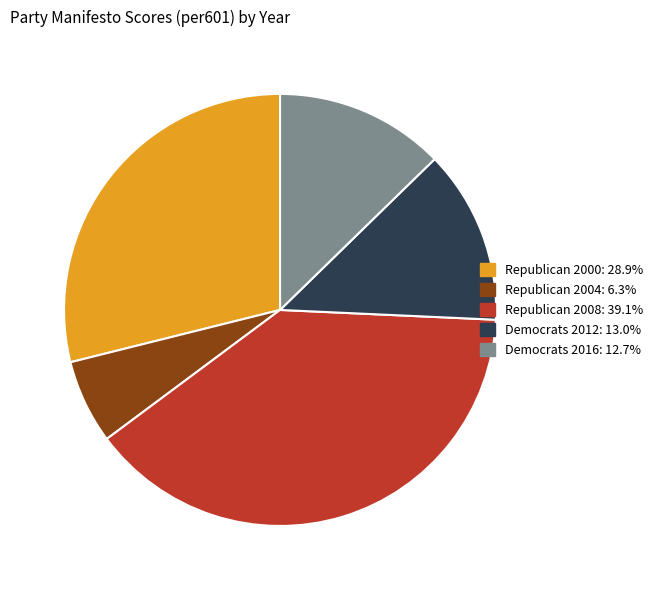

Between Democrats 2016 and Republican 2008, which is larger?

Republican 2008